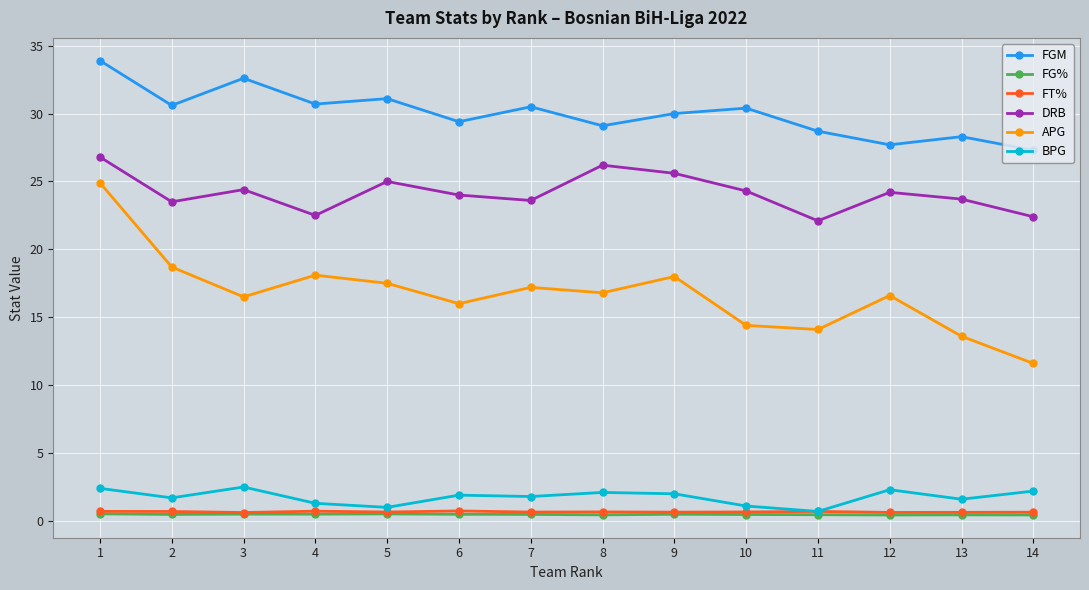

At which category is the sum across all series the highest?

1